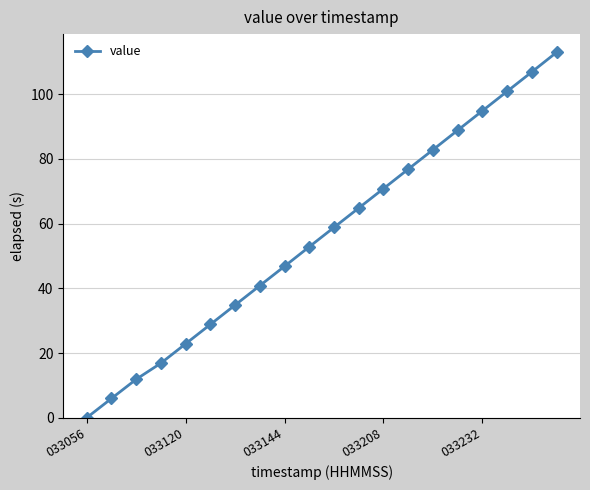

Count the number of categories in the chart.

20